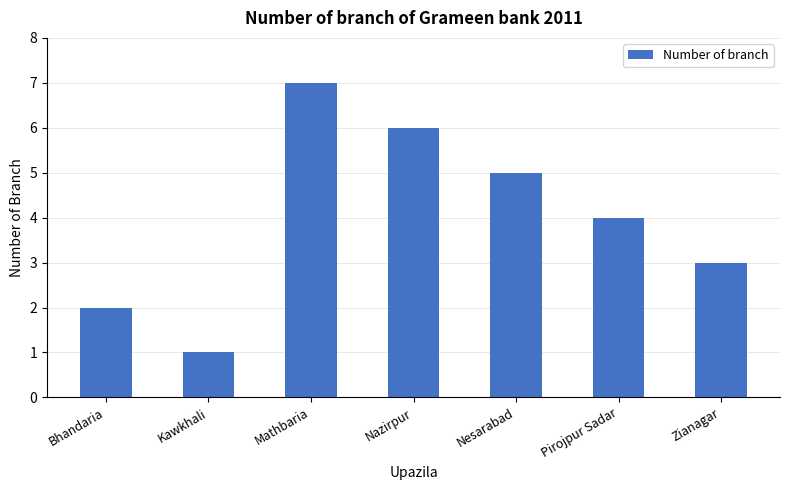

List the labels in order of value, largest first.

Mathbaria, Nazirpur, Nesarabad, Pirojpur Sadar, Zianagar, Bhandaria, Kawkhali